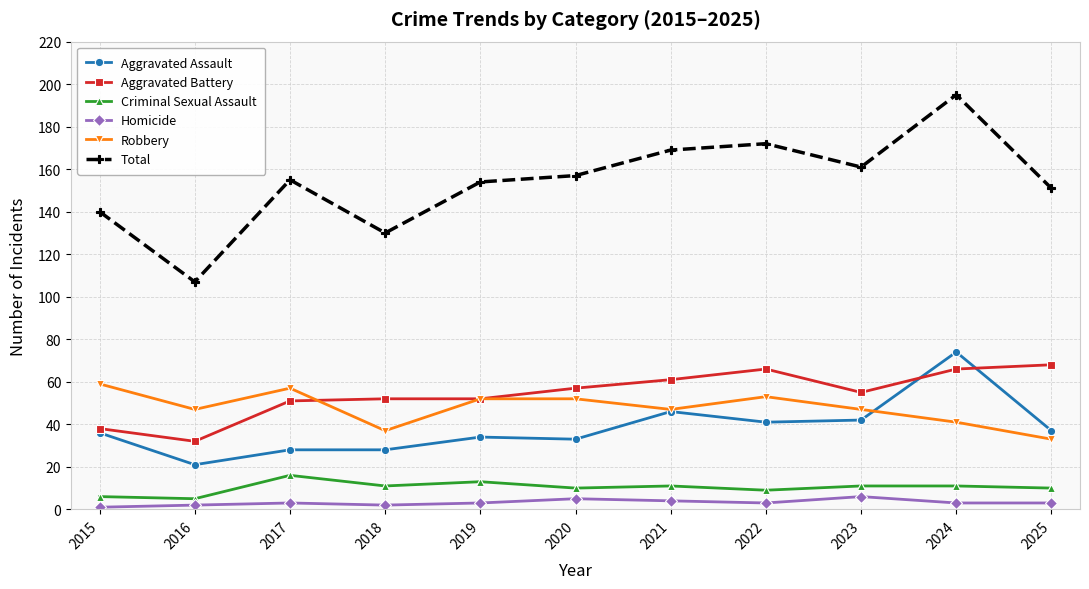

How many data points does each series have?

11